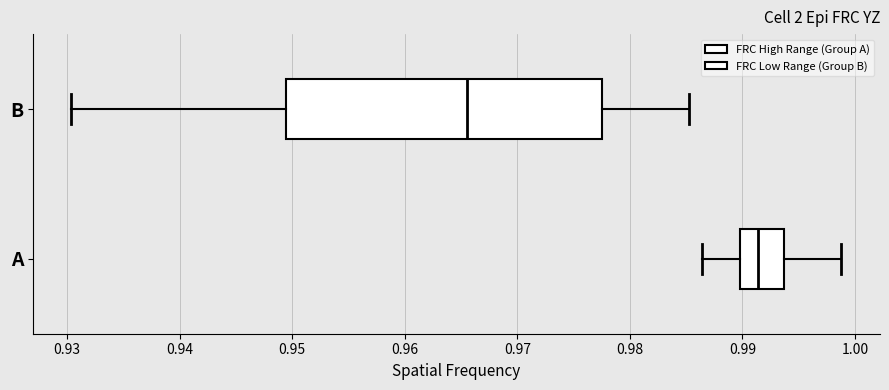

Which box is the widest, from its left edge to its right edge?

B